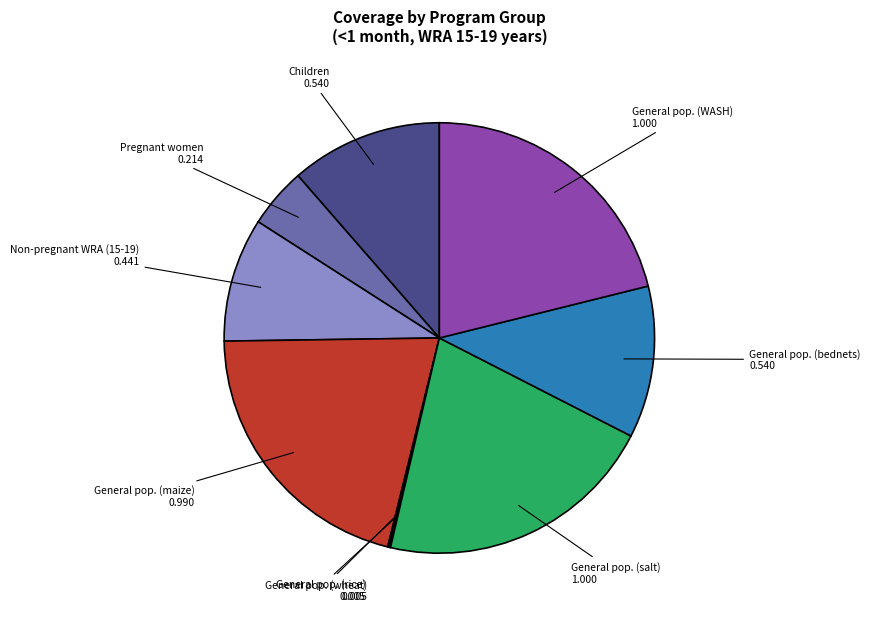

Is there a majority slice in this chart?

No